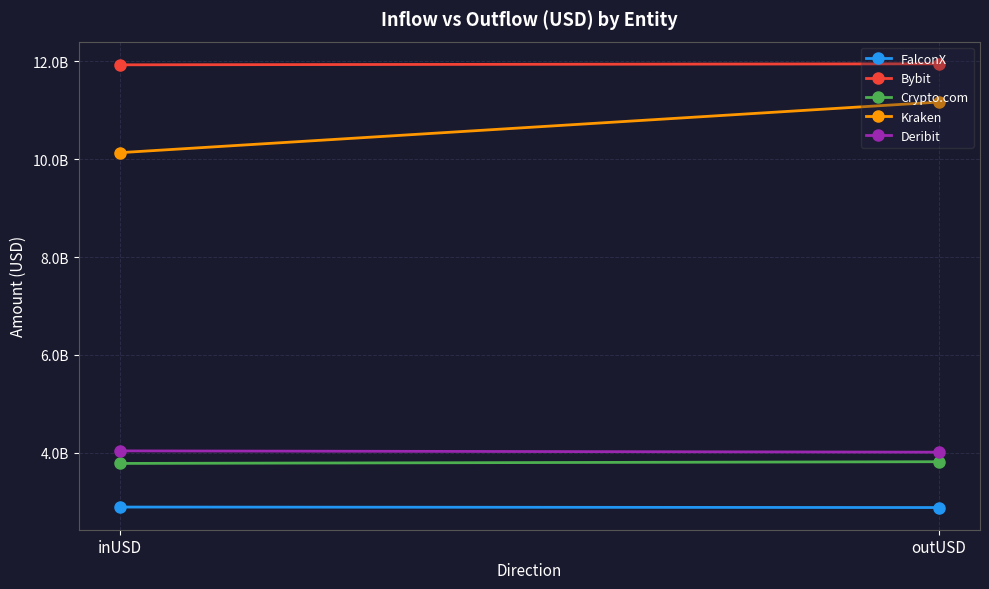

Reading left to right, what are all the values shown in this chart?

FalconX: inUSD=2894996936.4	outUSD=2885204419.9
Bybit: inUSD=11925227667.1	outUSD=11945758926.5
Crypto.com: inUSD=3785691058.8	outUSD=3821088766.4
Kraken: inUSD=10130693417.0	outUSD=11165007328.6
Deribit: inUSD=4041945327.0	outUSD=4015443876.2